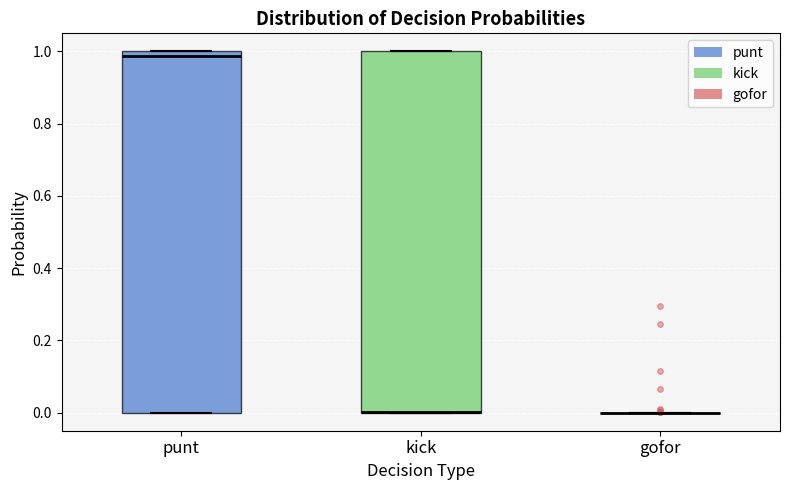

Where is the lower edge of the box for kick on the y-axis? The values are not printed on the chart, so give them approximately, as read against the axis.

0.00